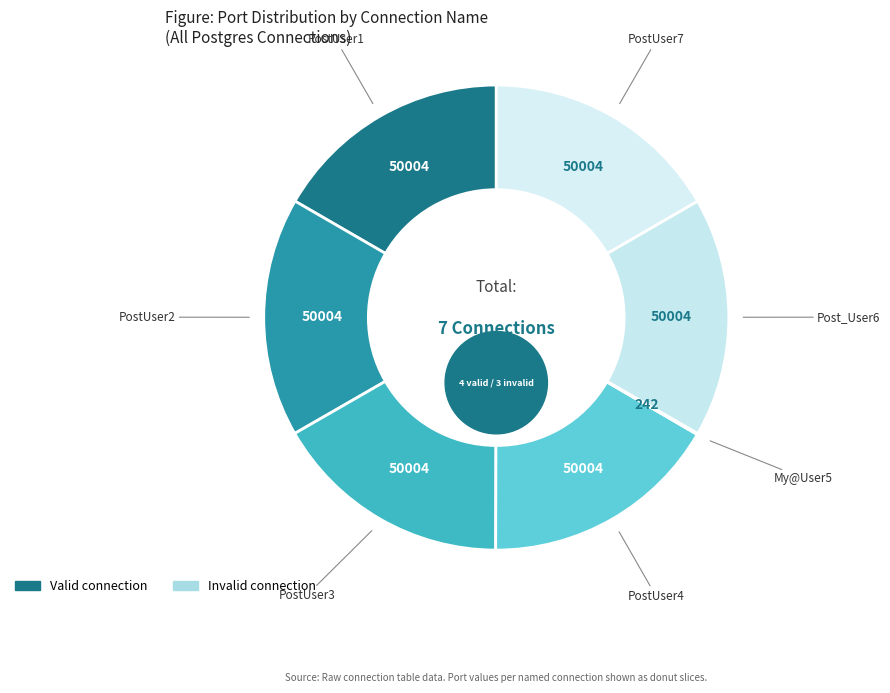

Does PostUser4 represent more than half of the total?

No